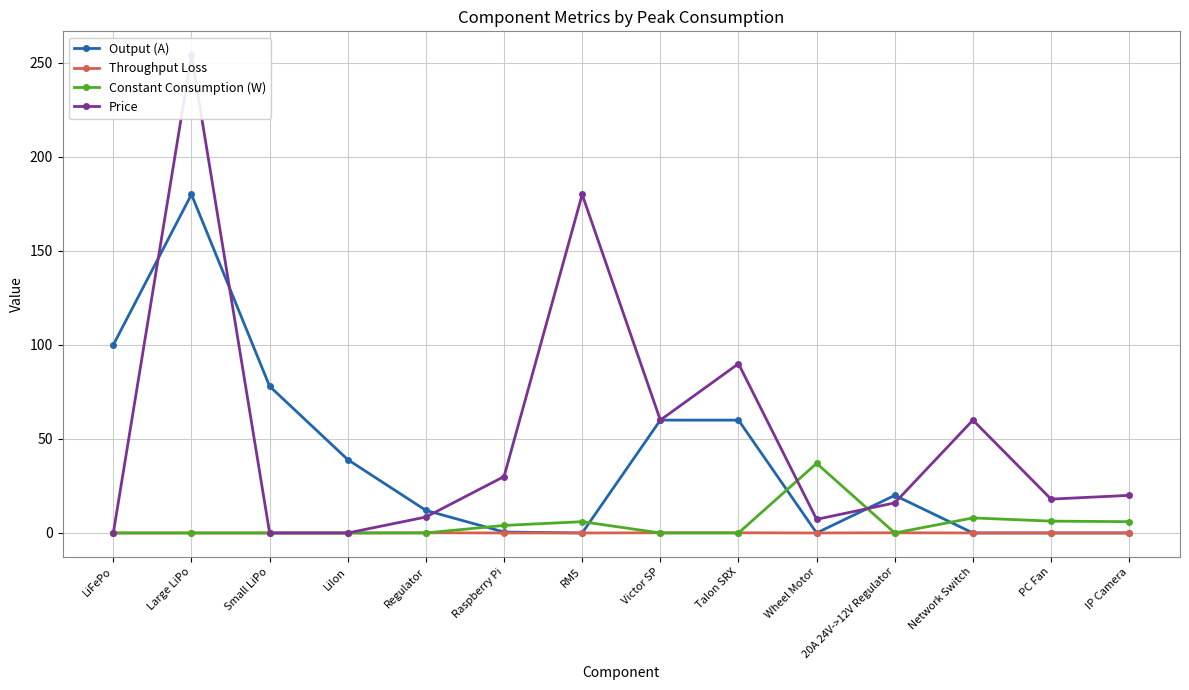

True or false: Price and Throughput Loss cross at least once.

False